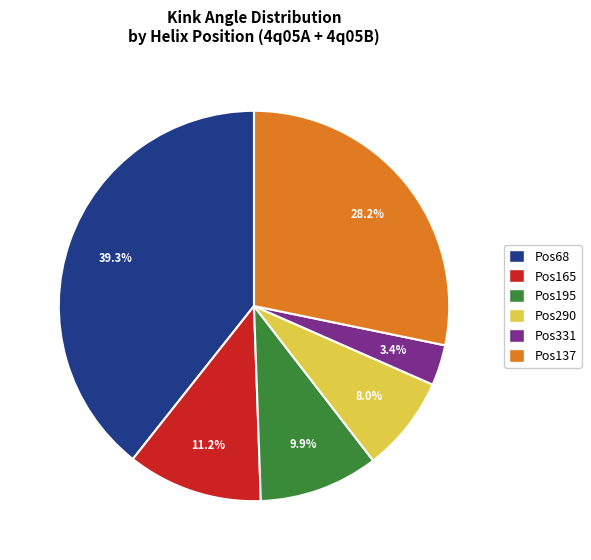

What is the ratio of the value at Pos165 to the value at Pos137?

0.4